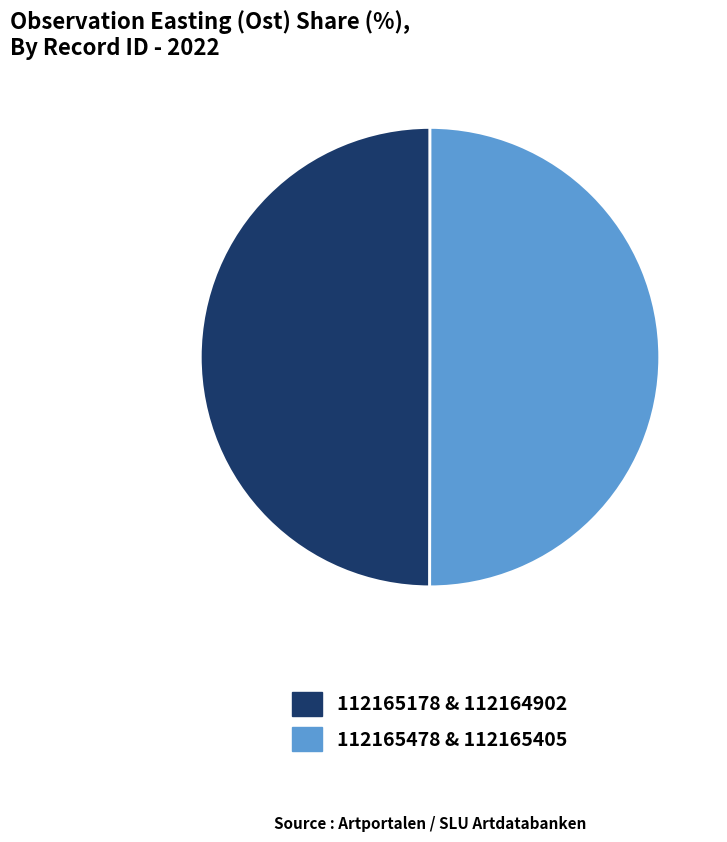

Approximately how many times larger is the value at 112165178 & 112164902 compared to 112165478 & 112165405?

1.0